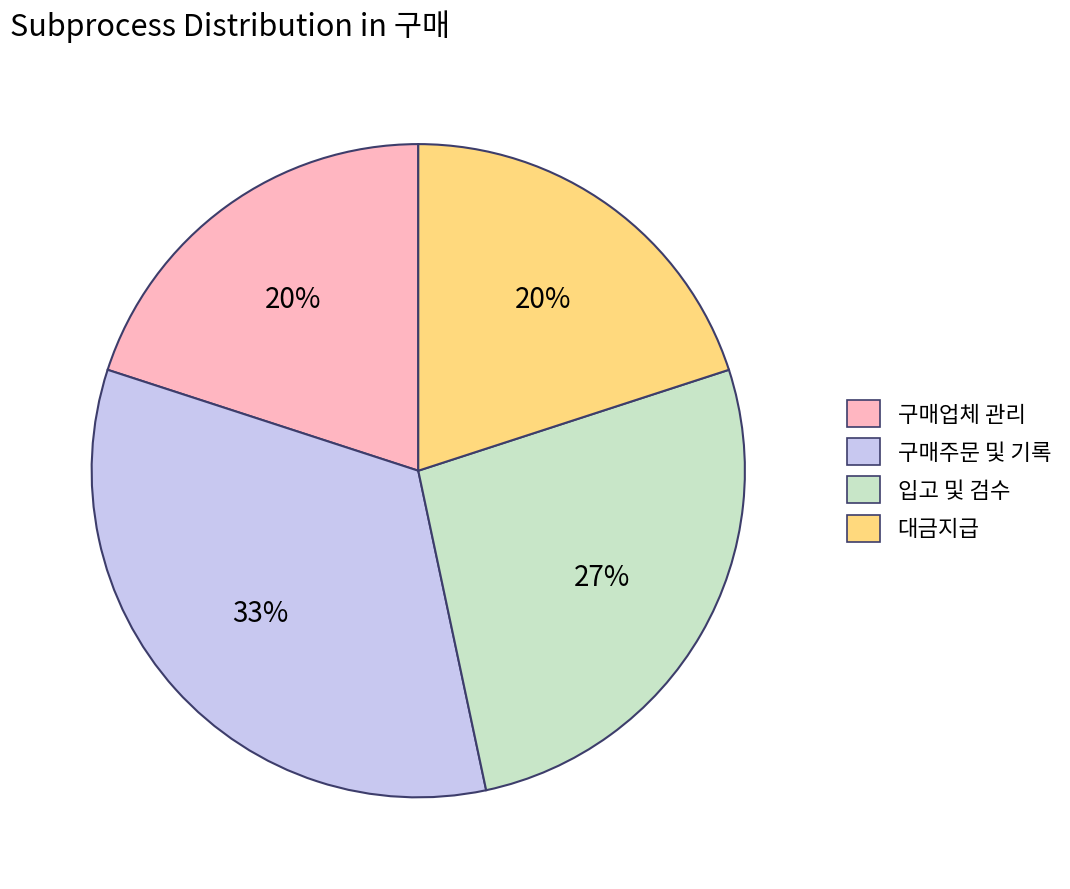

Combined, do 대금지급 and 입고 및 검수 account for over 50%?

No